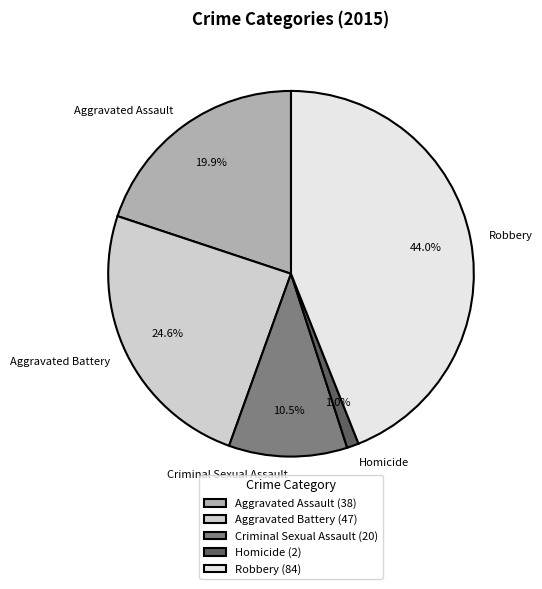

Does Homicide account for over 50% of the chart?

No